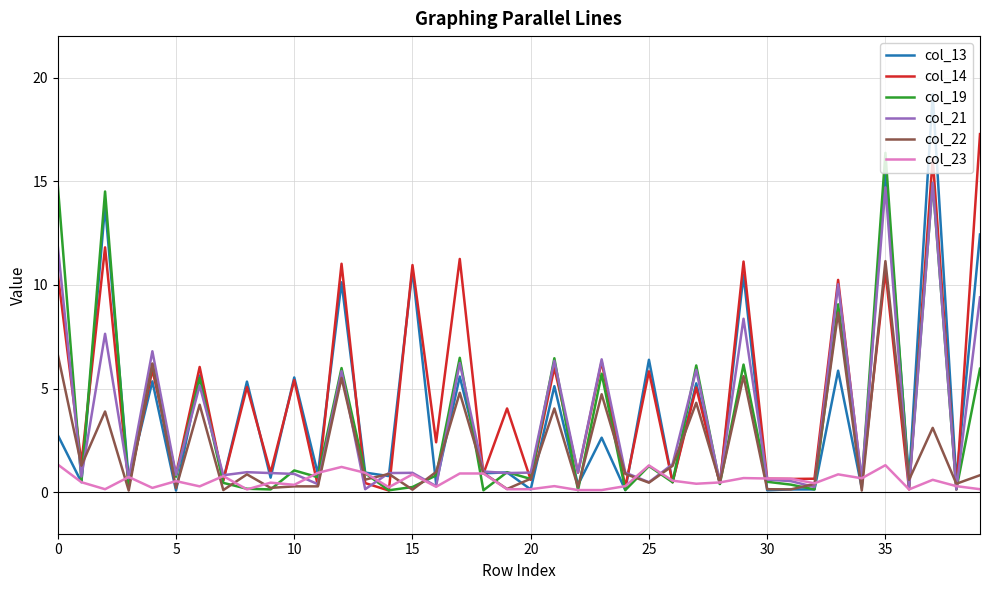

What is the maximum value for col_23?

1.3